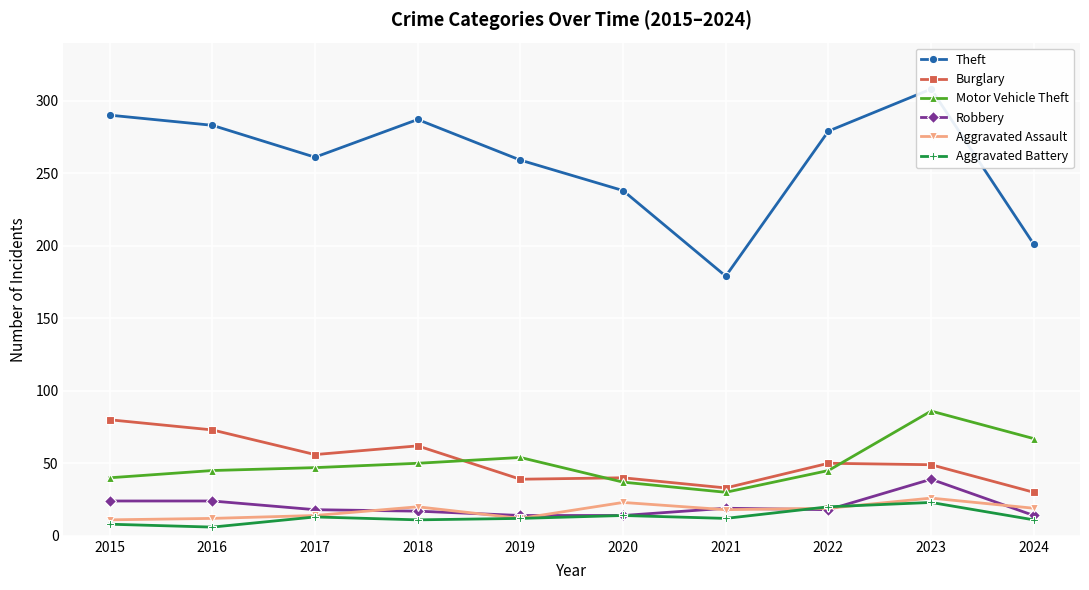

Where is Burglary nearest to the value 55?

2017